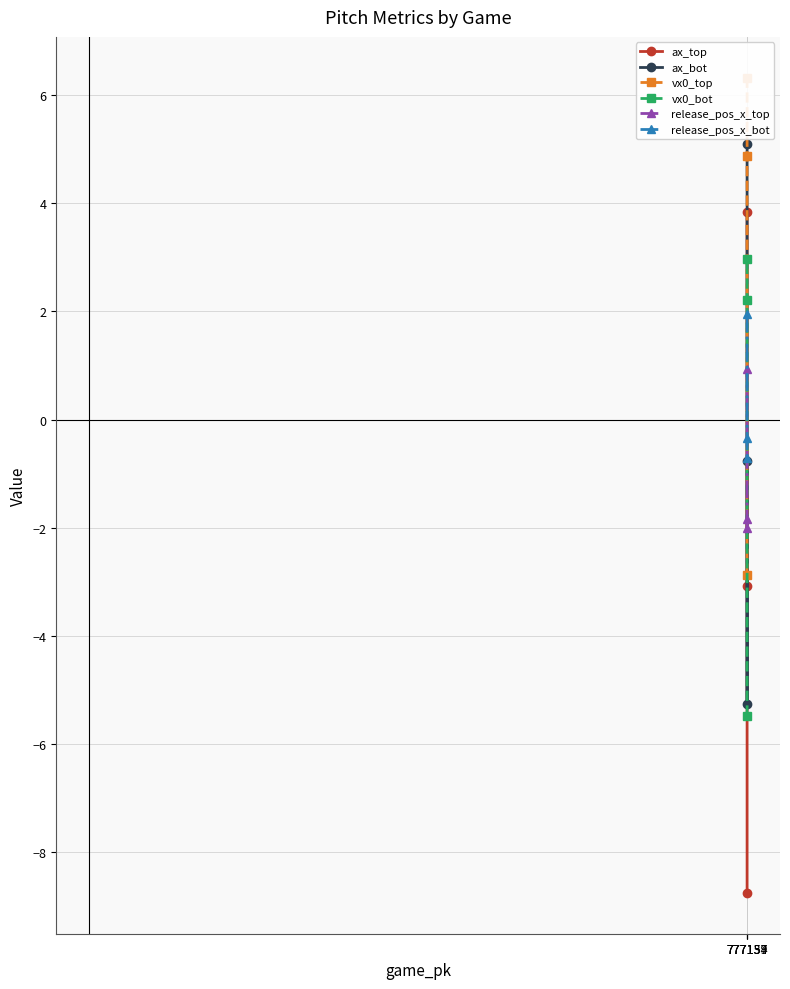

What is the sum of the vx0_bot values at 777154 and 777137?

5.2